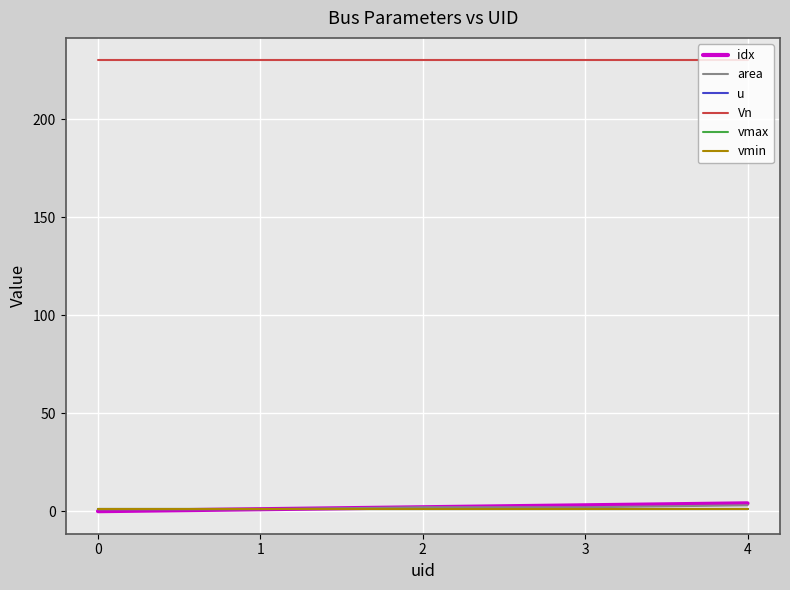

True or false: vmax and Vn cross at least once.

False